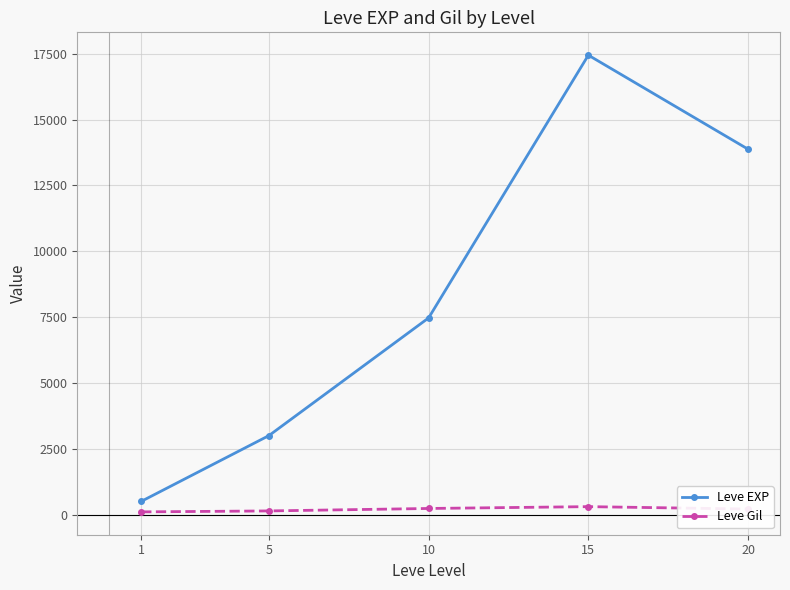

List the series in order of their peak value, highest first.

Leve EXP, Leve Gil